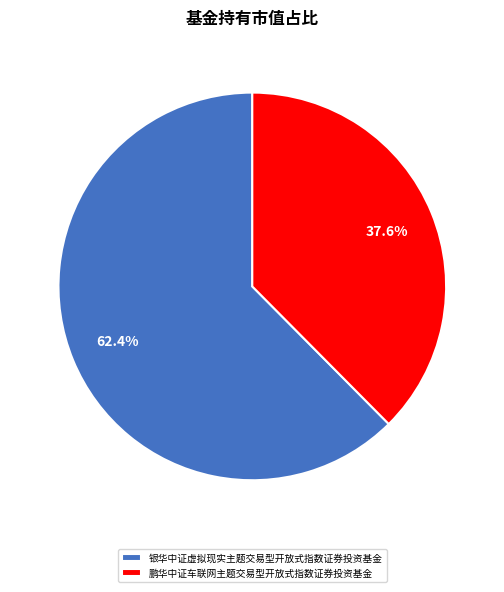

To the nearest percent, what is the combined percentage of 鹏华中证车联网主题交易型开放式指数证券投资基金 and 银华中证虚拟现实主题交易型开放式指数证券投资基金?

100%